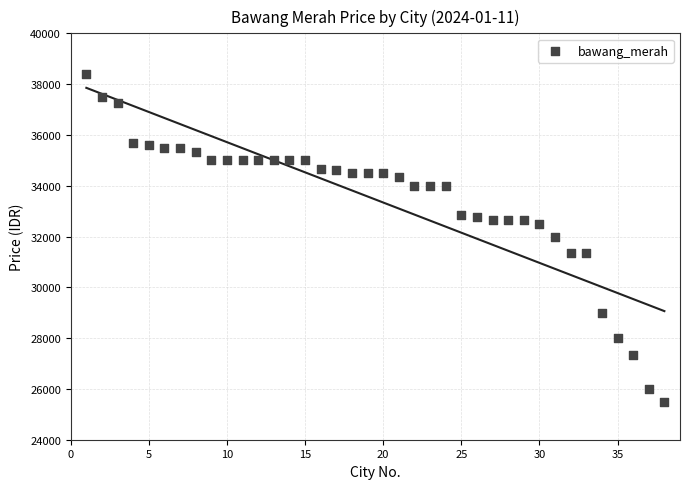

What is the range of X values (max minus min)?

37